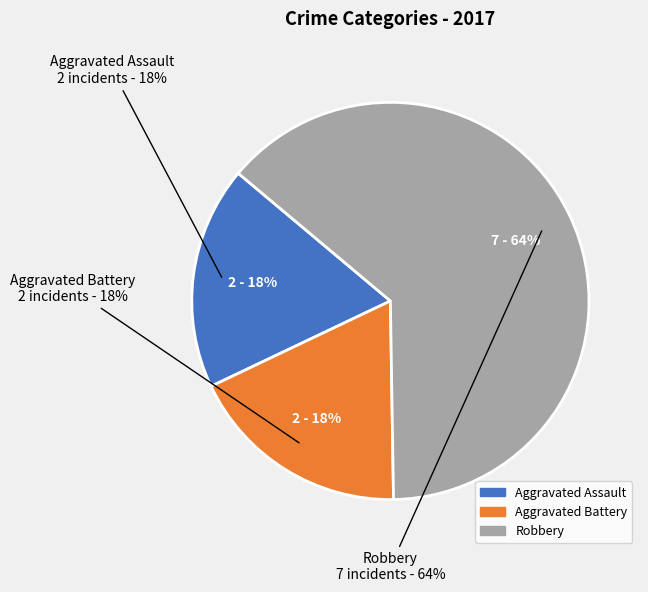

Approximately how many times larger is the value at Robbery compared to Aggravated Assault?

3.5